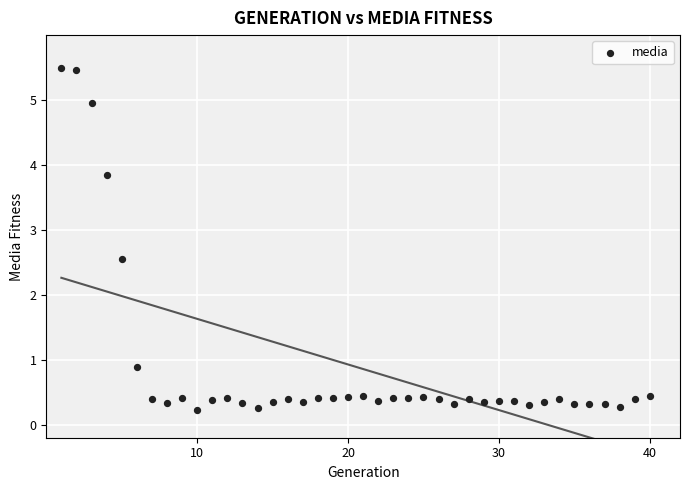

What Y value in the scatter plot is closest to 2?

2.5